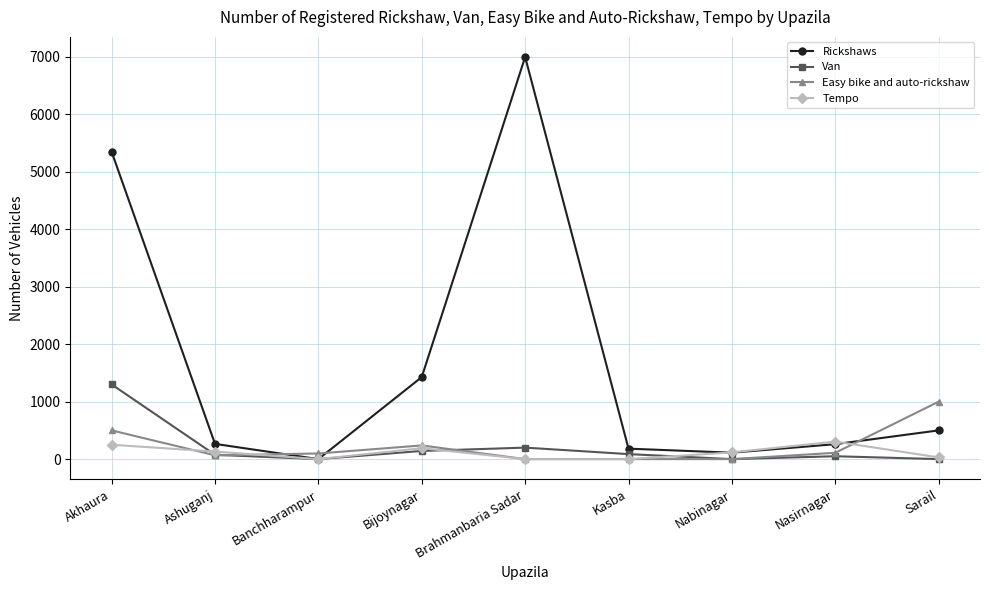

Is the value of Easy bike and auto-rickshaw at Sarail greater than the value of Van at Banchharampur?

Yes